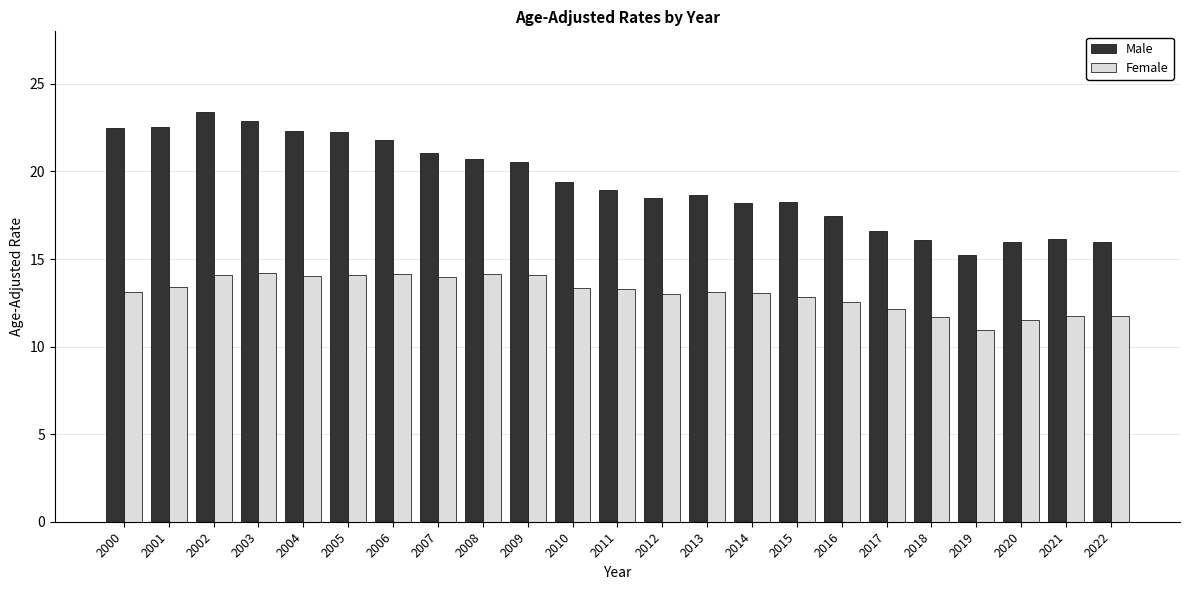

What is the total value across all series at 2002?

37.5